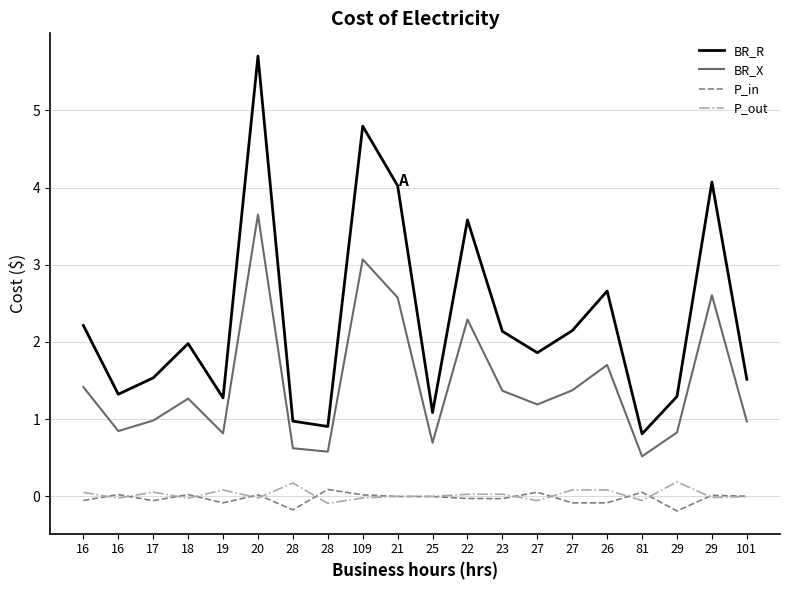

The P_in series shows -0.0 at 23. True or false?

False